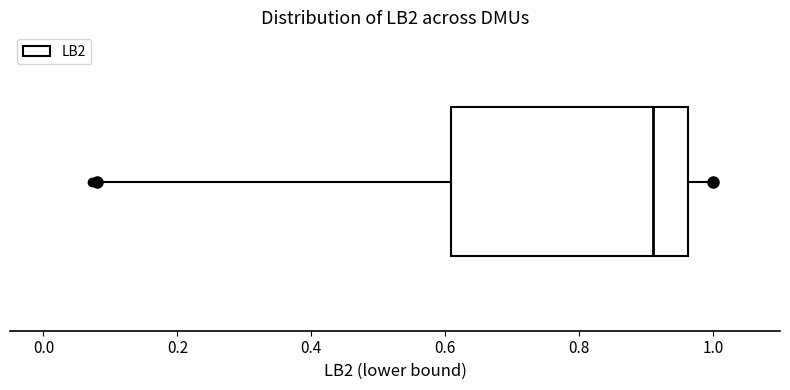

Where does the median line of the box sit on the x-axis? The values are not printed on the chart, so give them approximately, as read against the axis.

0.90